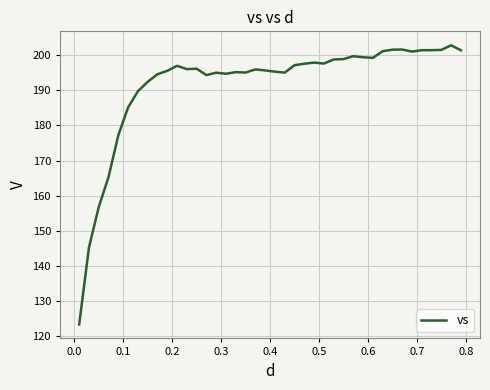

What is the greatest value displayed?

202.8